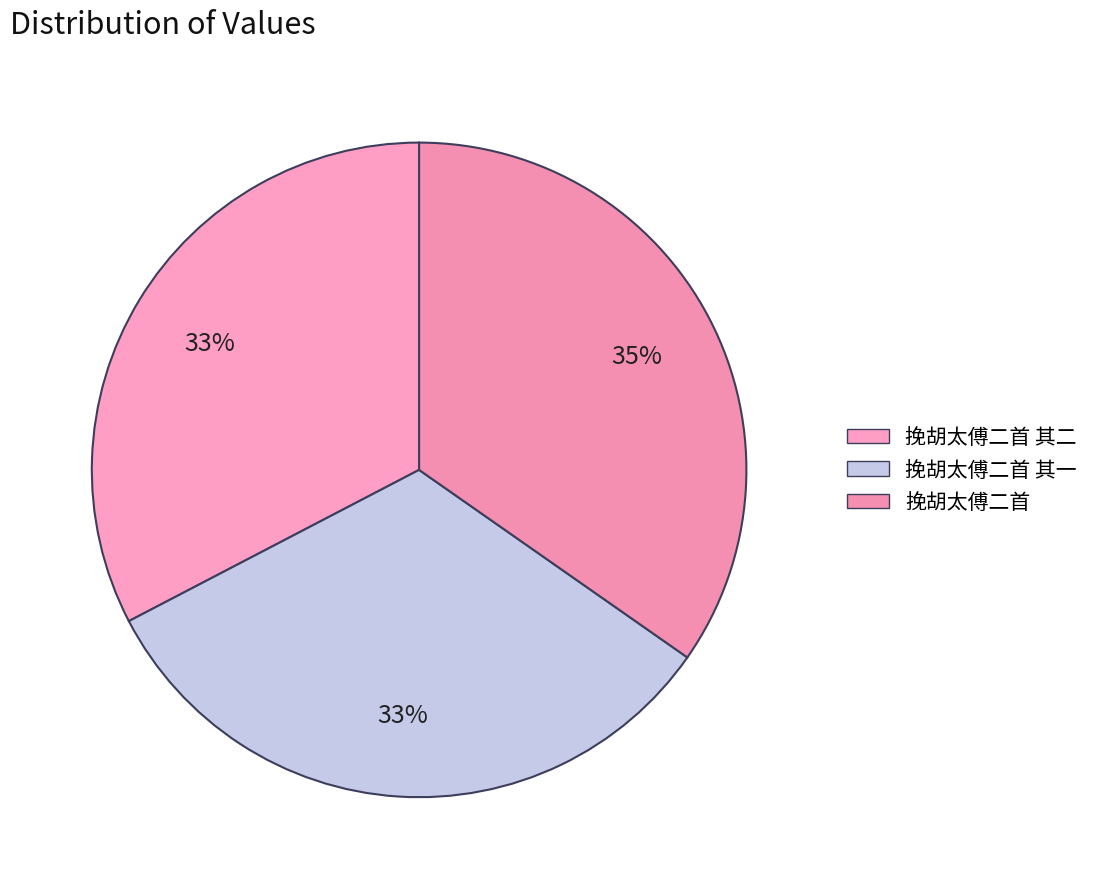

To the nearest percent, what is the combined percentage of 挽胡太傅二首 其二 and 挽胡太傅二首 其一?

65%